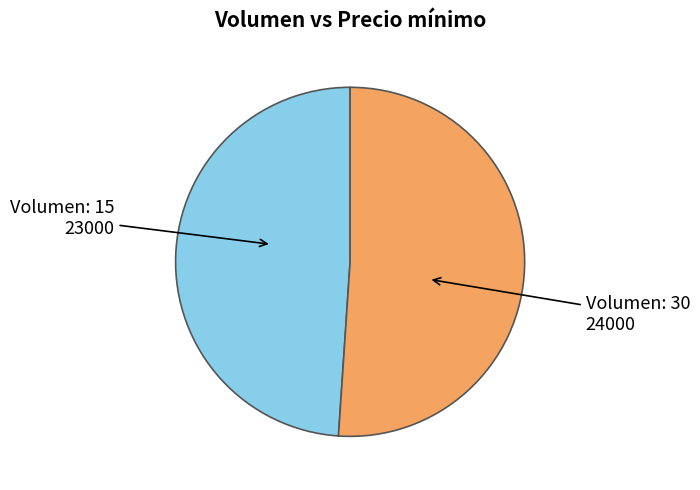

How many segments does this pie chart have?

2